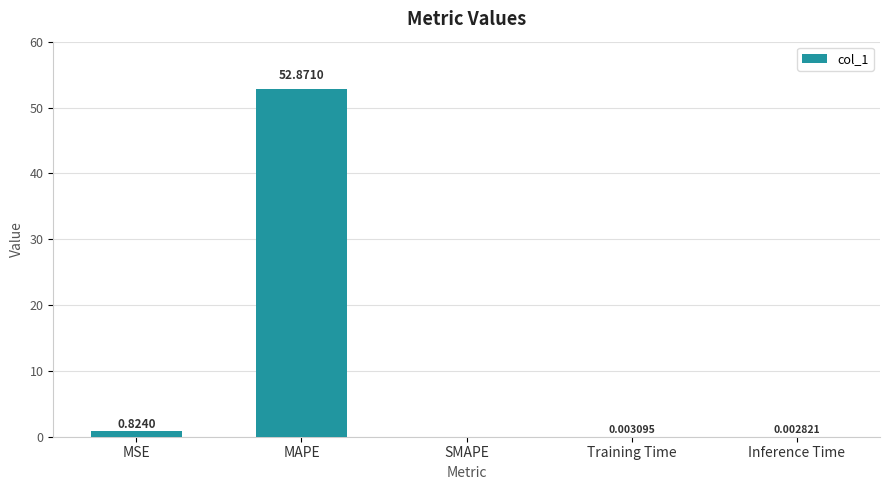

Where is the data nearest to the value 26?

MSE